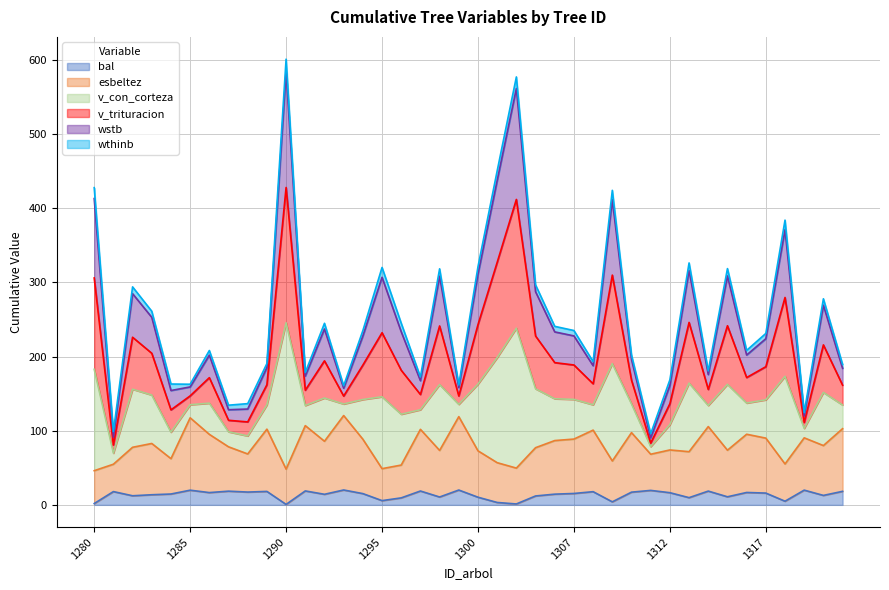

Which series has the widest spread of values?

v_con_corteza